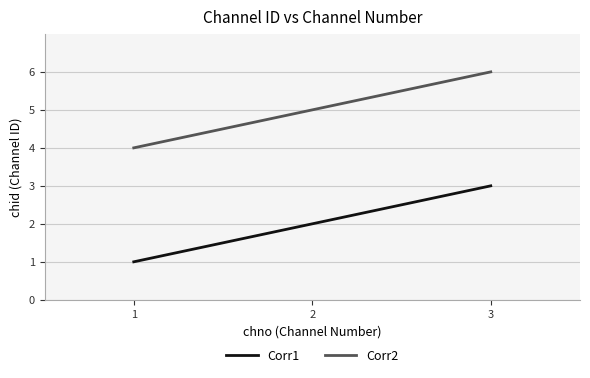

What is the average value of the Corr1 series?

2